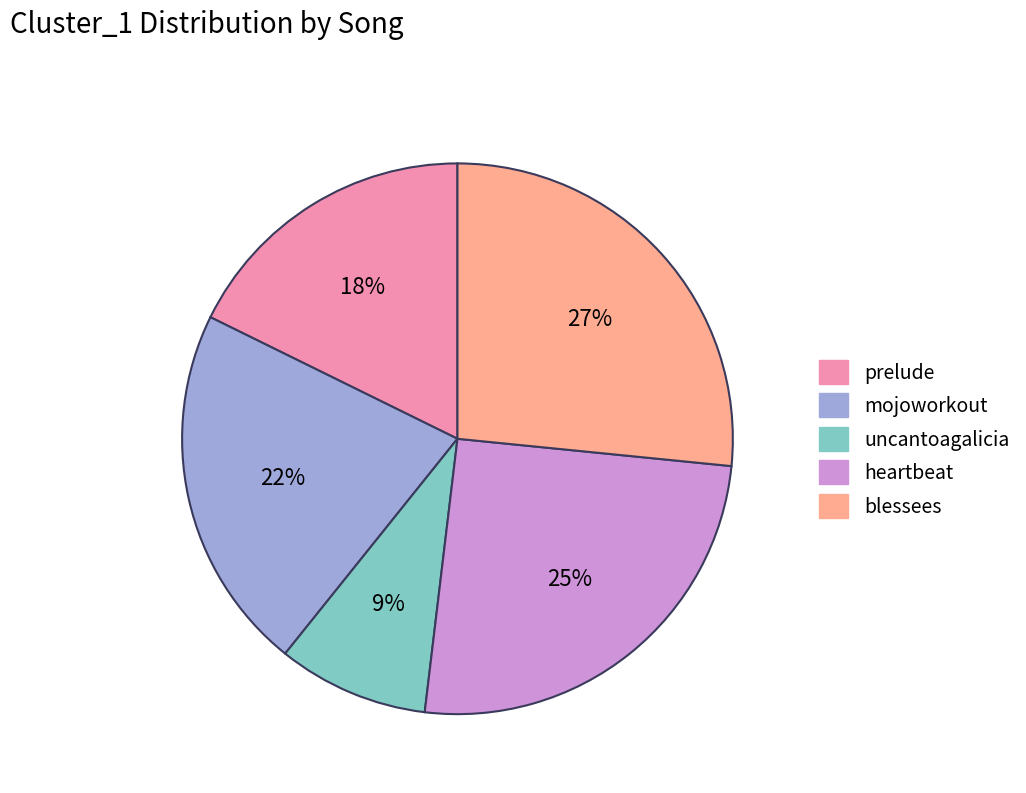

Does blessees account for over 50% of the chart?

No